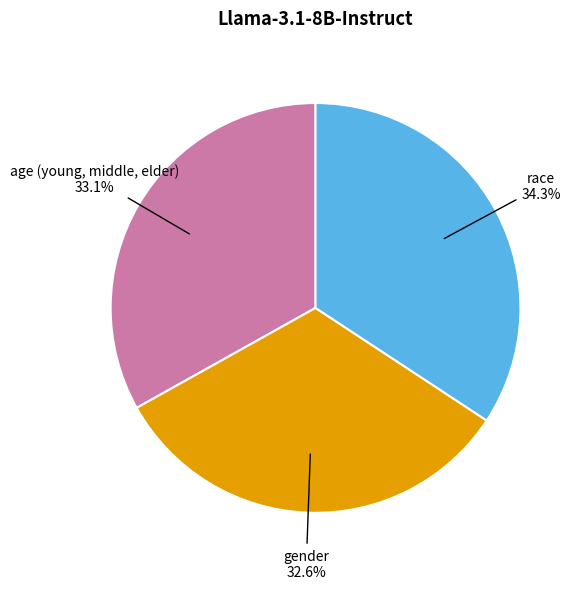

Is there a majority slice in this chart?

No